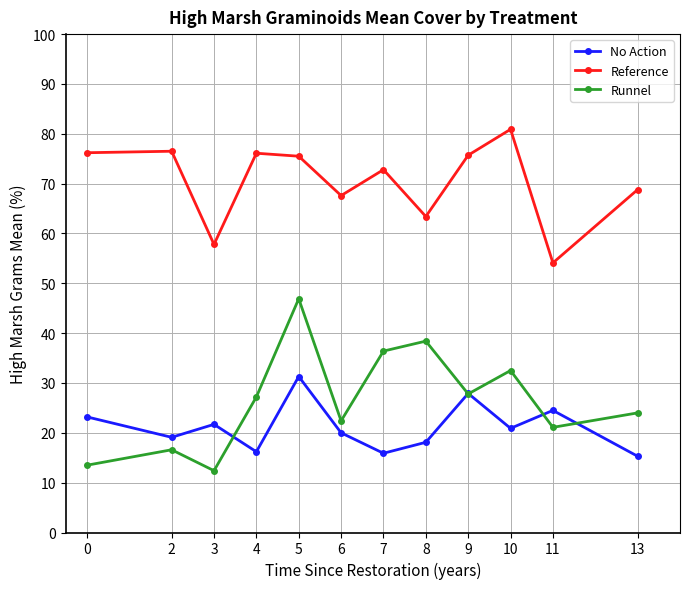

Where does the Runnel series first go above 27?

4